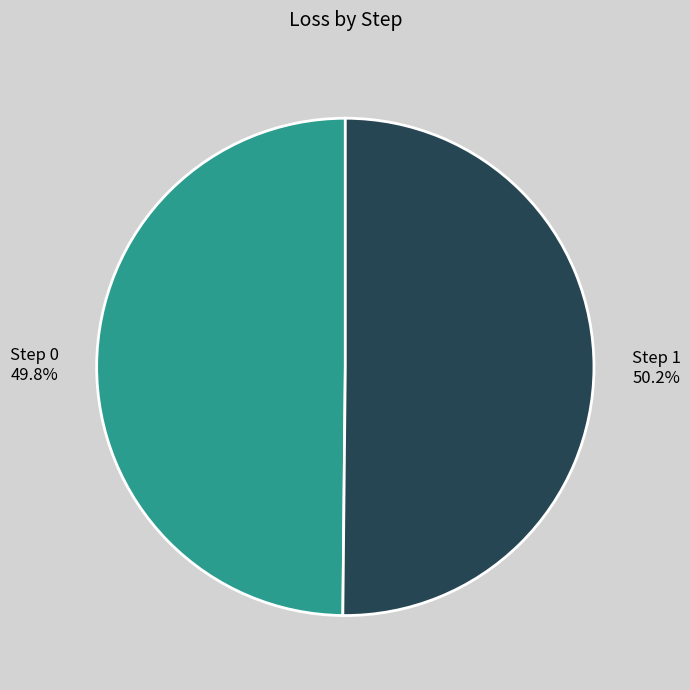

To the nearest percent, what is the average slice percentage?

50%